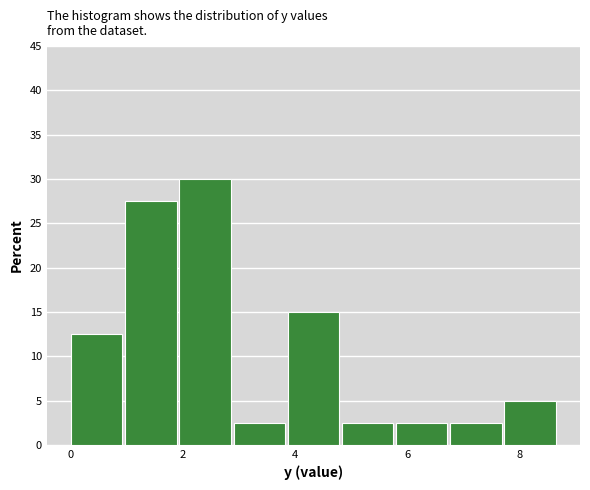

Which range on the x-axis has the tallest bar?

2.0 to 3.0